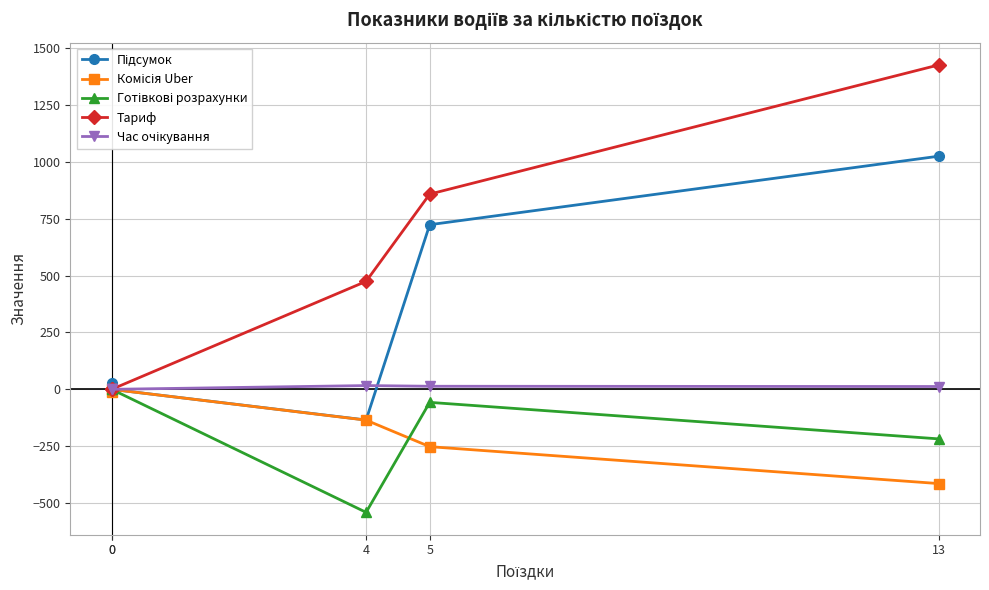

Reading left to right, what are all the values shown in this chart?

Підсумок: 0=30.0	0=0.0	4=-134.8	5=723.9	13=1025.1
Комісія Uber: 0=-10.0	0=0.0	4=-135.4	5=-252.1	13=-414.3
Готівкові розрахунки: 0=0.0	0=0.0	4=-540.9	5=-57.3	13=-217.8
Тариф: 0=0.0	0=0.0	4=474.8	5=858.4	13=1426.4
Час очікування: 0=0.0	0=0.0	4=16.6	5=13.6	13=12.5